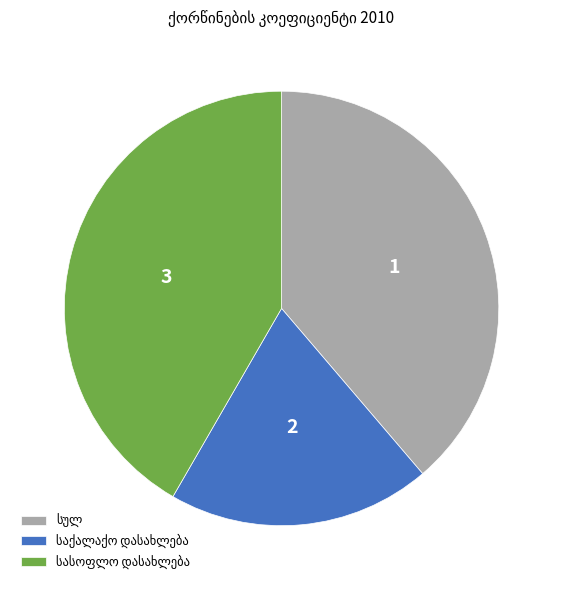

Does any single category account for the majority?

No